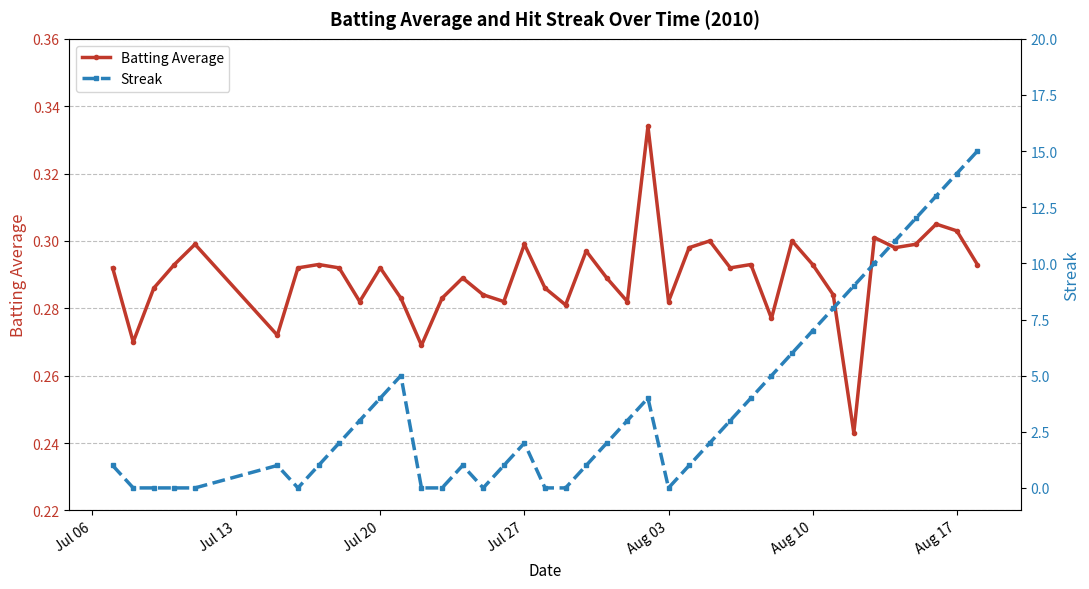

List the series in order of their overall mean, lowest first.

Batting Average, Streak